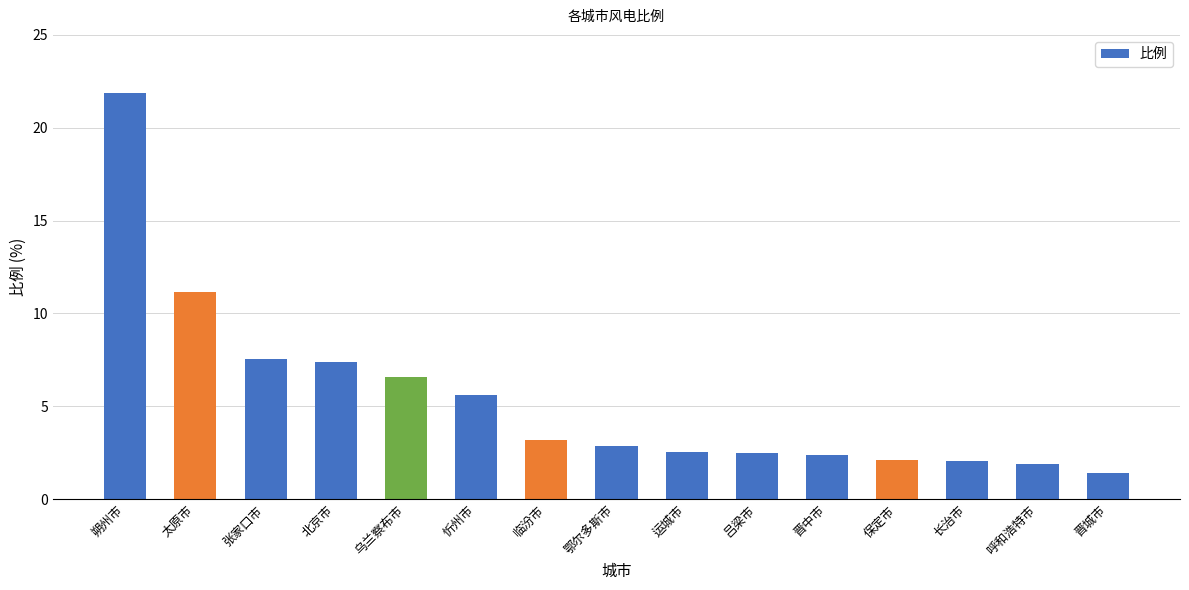

What is the difference between the values at 北京市 and 呼和浩特市?

5.5